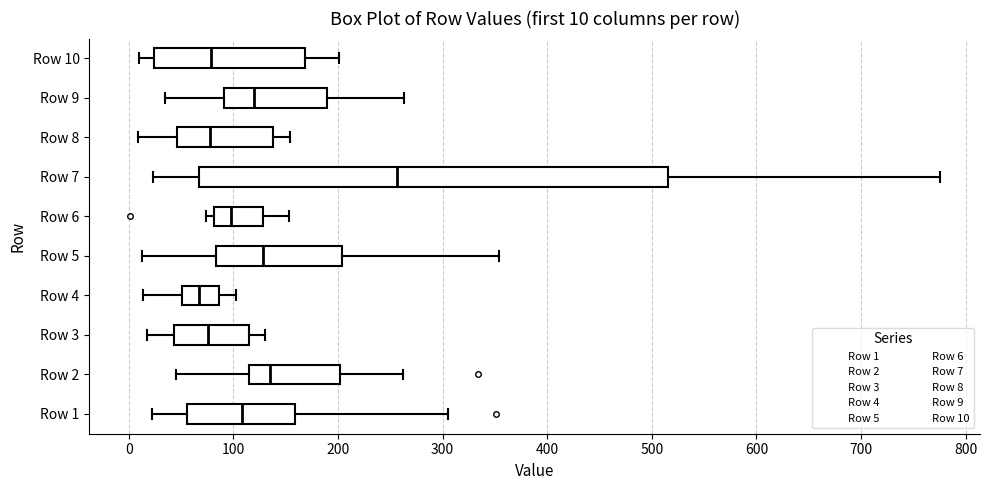

Which box is the widest, from its left edge to its right edge?

Row 7